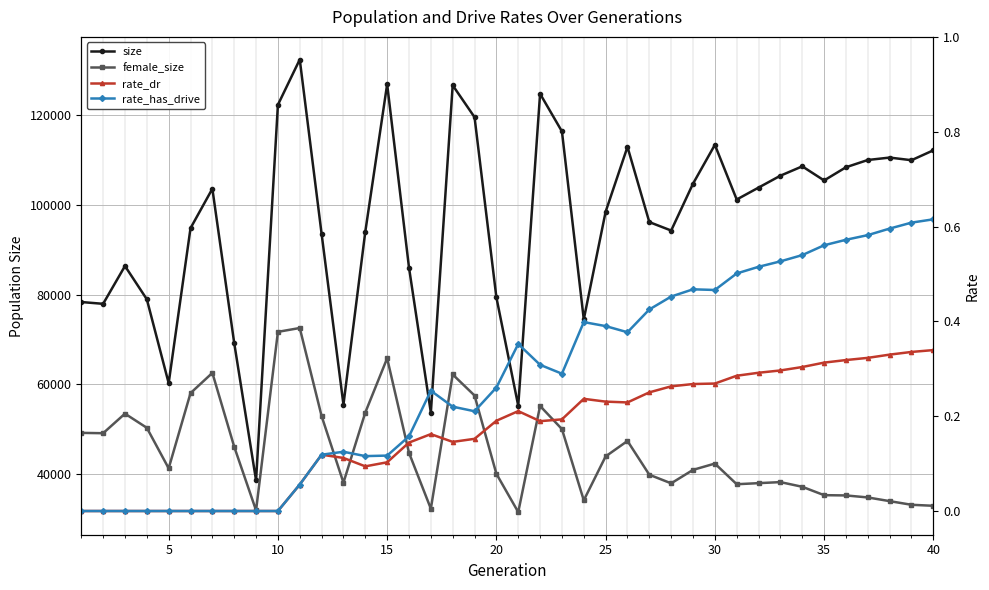

The value of rate_dr at 13 is 0.0. True or false?

False